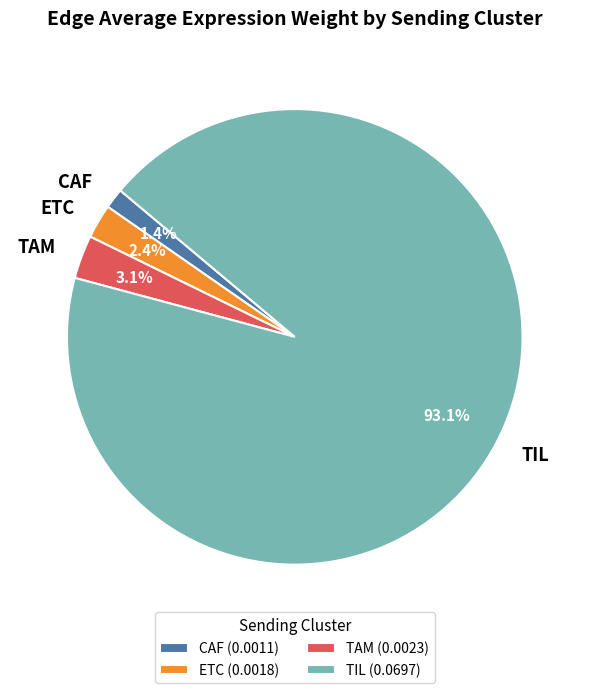

To the nearest percent, what is the difference between the largest and smallest slice percentages?

92%